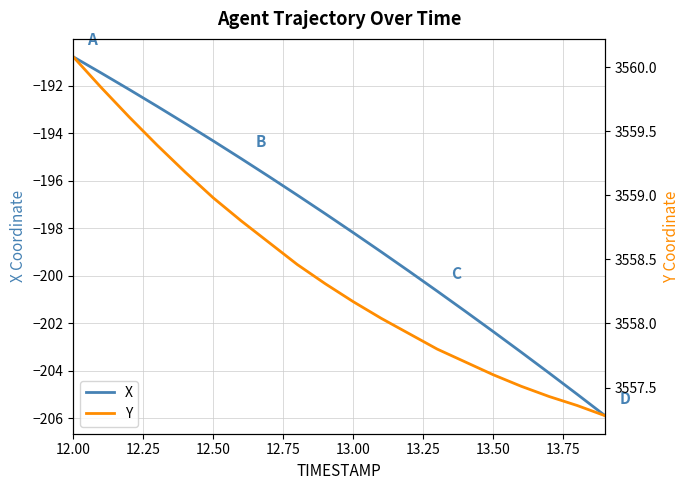

What is the minimum value for X?

-205.9